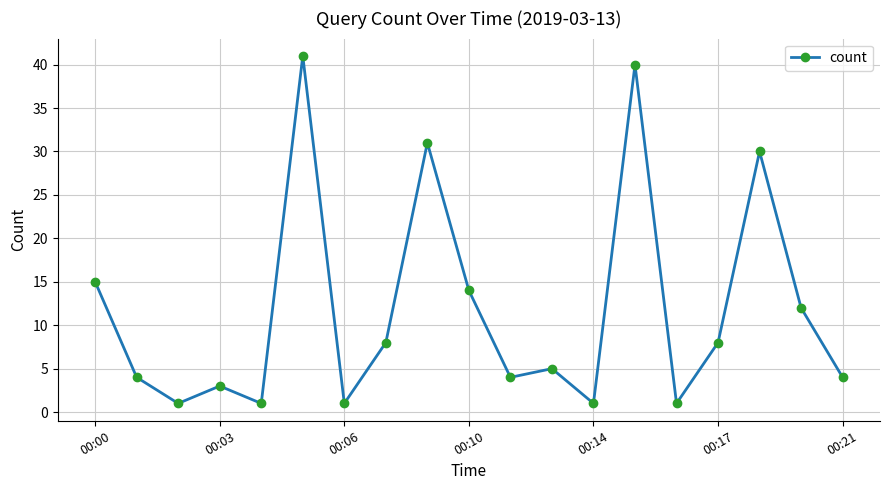

How many interior local peaks (higher than both neighbors) does the data have?

6